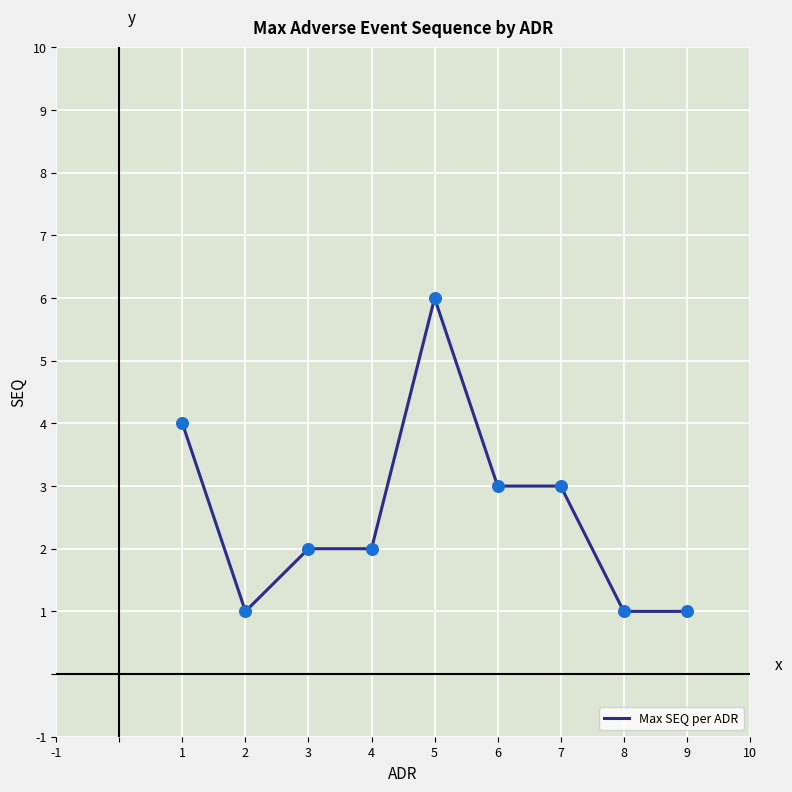

What is the change in value from 3 to 7?

+1